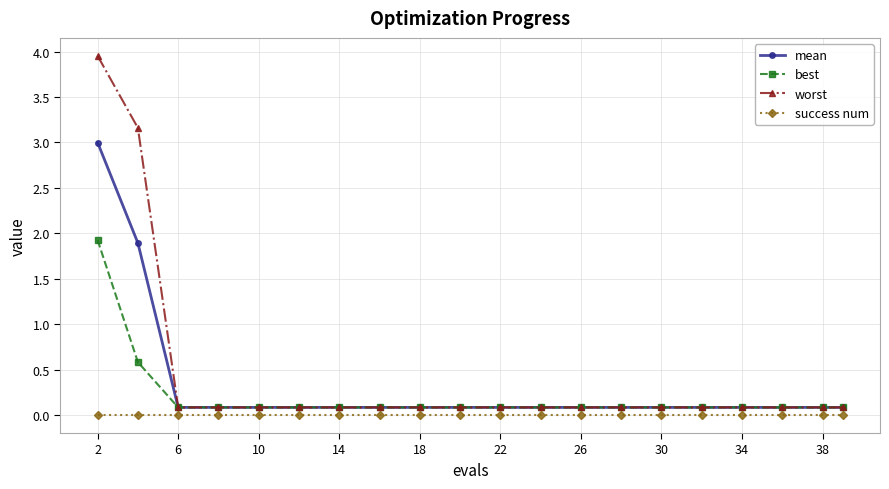

What is the minimum value for mean?

0.1